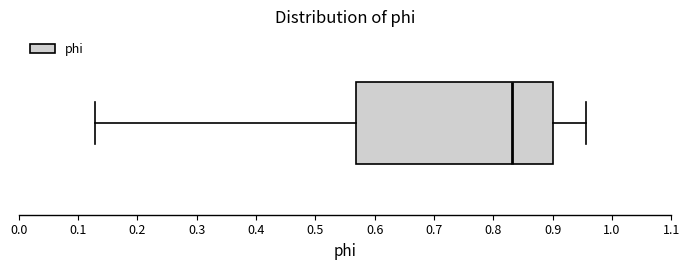

Transcribe this box plot: give where the median line is, the range the box spans, and where the two whiskers end, as read against the x-axis. The values are not printed on the chart, so give them approximately, as read against the axis.

median 0.83, box 0.57 to 0.90, whiskers 0.13 to 0.96